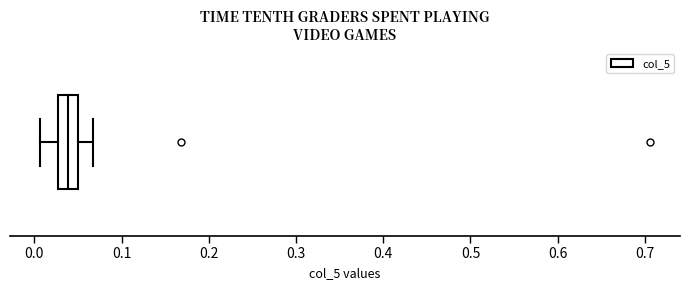

Where is the left edge of the box on the x-axis? The values are not printed on the chart, so give them approximately, as read against the axis.

0.03